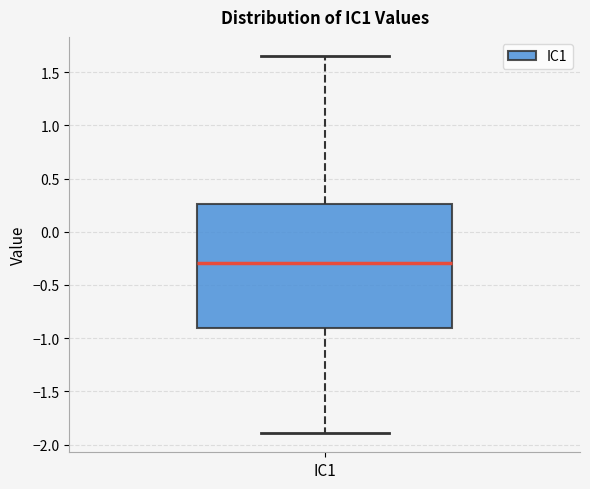

Where is the lower edge of the box for IC1 on the y-axis? The values are not printed on the chart, so give them approximately, as read against the axis.

-0.90